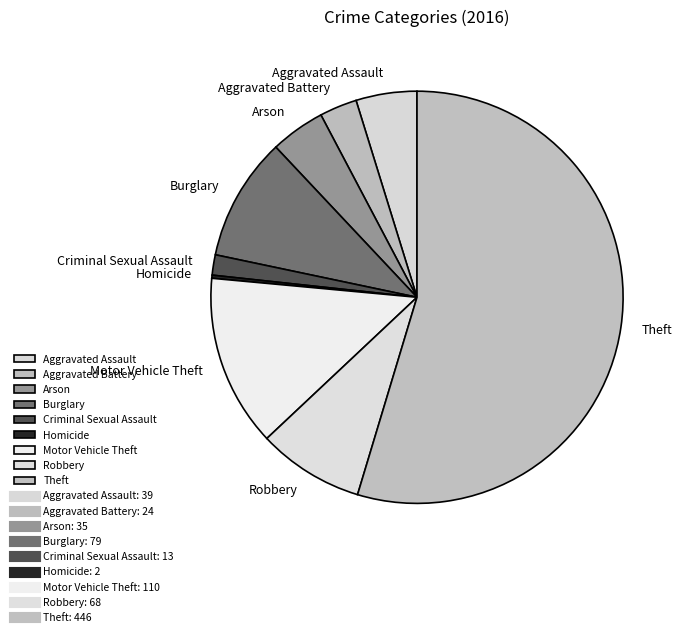

Combined, do Arson and Aggravated Battery account for over 50%?

No